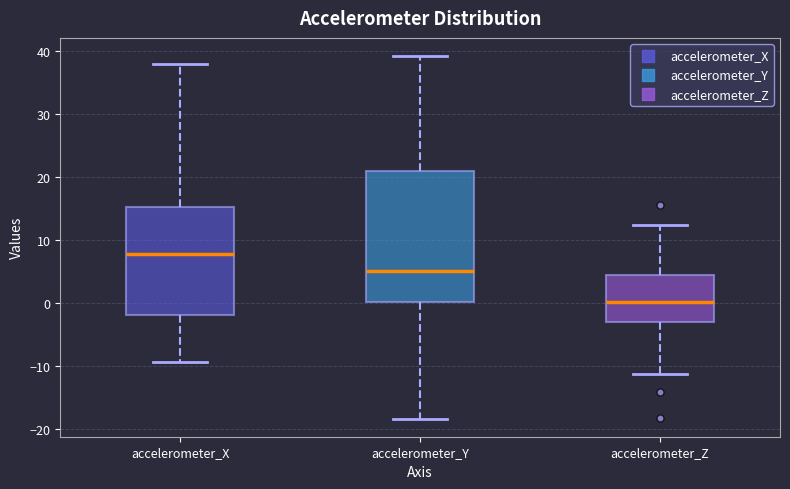

Which box has the lowest median line?

accelerometer_Z